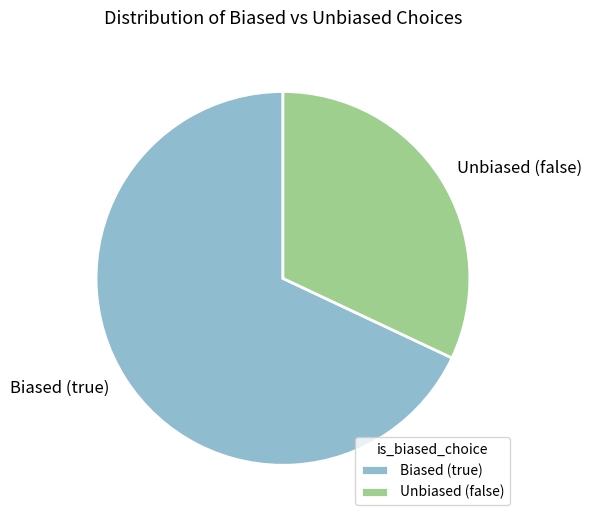

Which category accounts for the majority?

Biased (true)